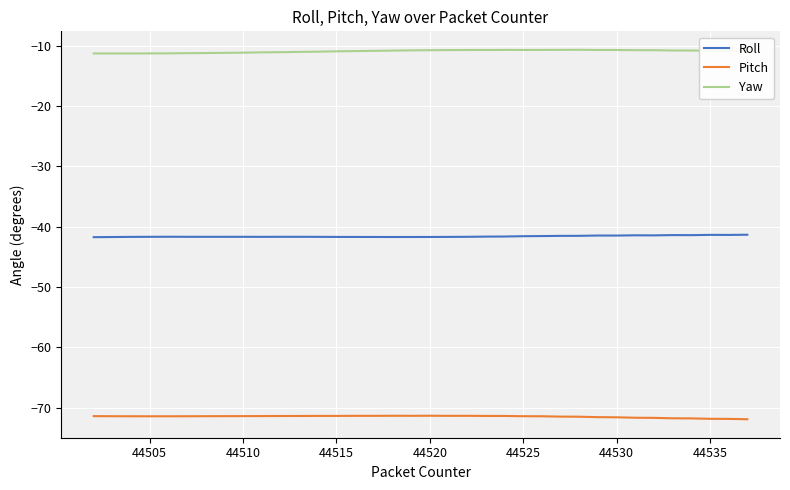

What is the maximum value for Roll?

-41.3